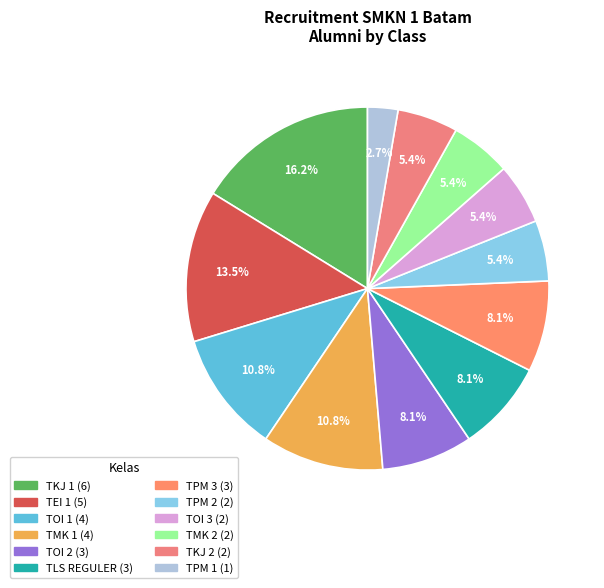

How much of the chart is everything except TMK 1?

89.2%